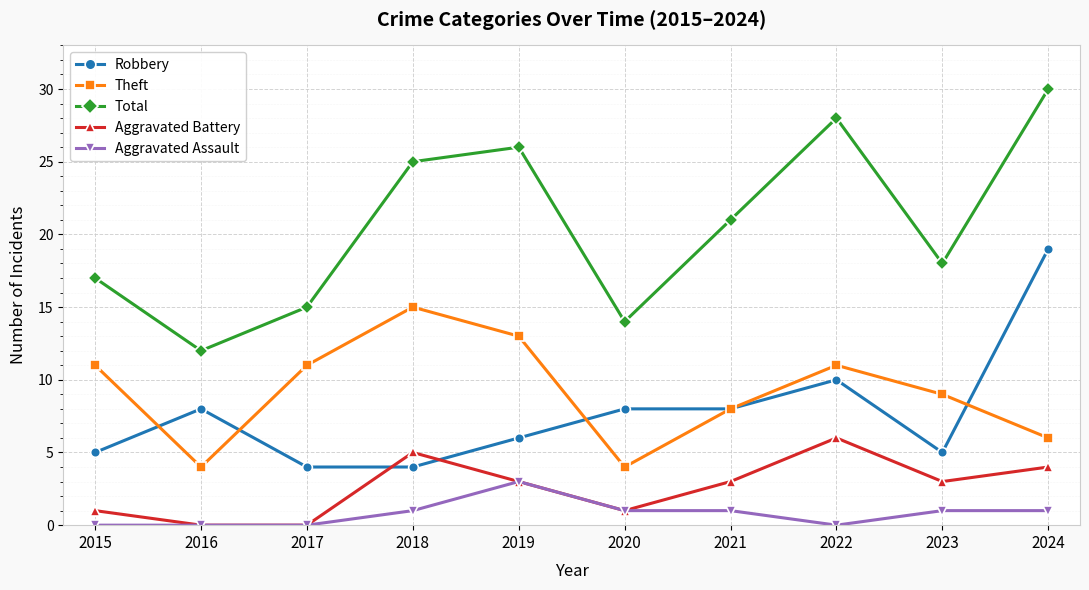

At which category is the sum across all series the highest?

2024